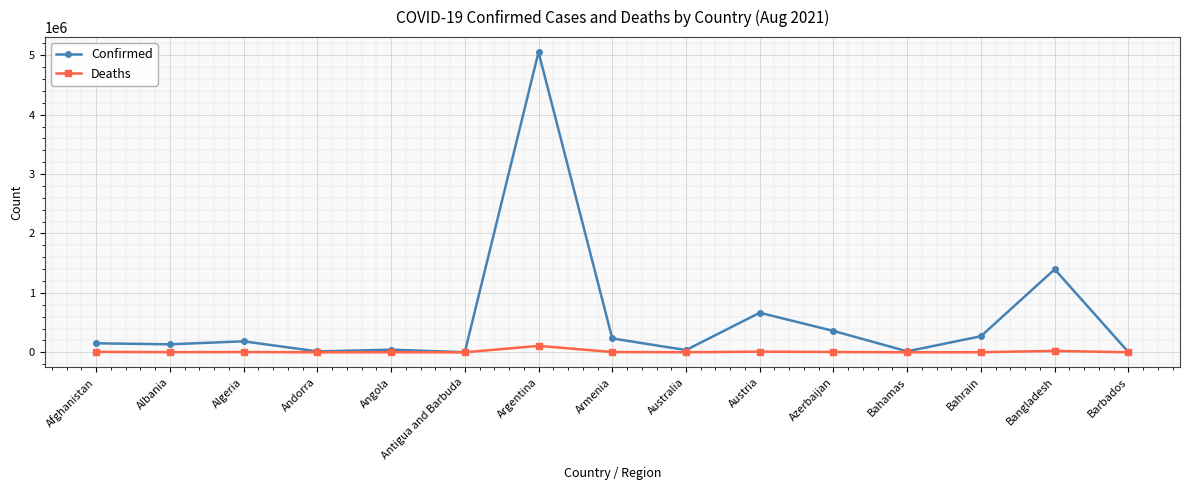

Which series has the largest range (max minus min)?

Confirmed